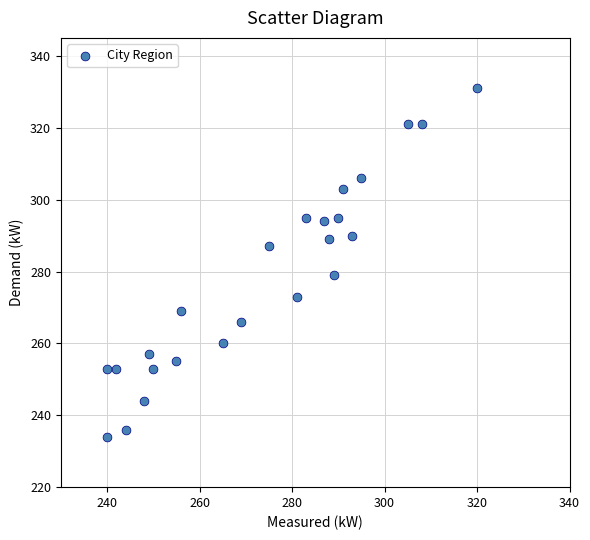

What is the range of Y values (max minus min)?

97